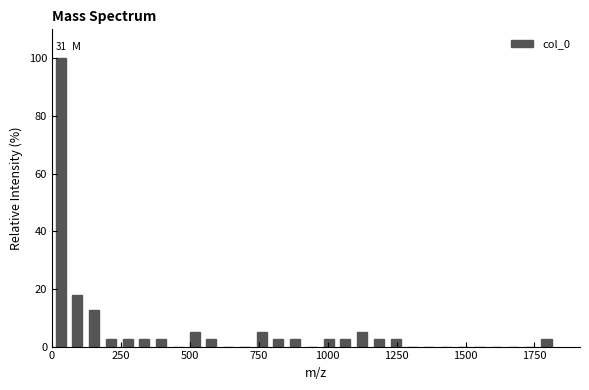

Read against the x-axis, roughly where is the centre of the tallest bar?

50